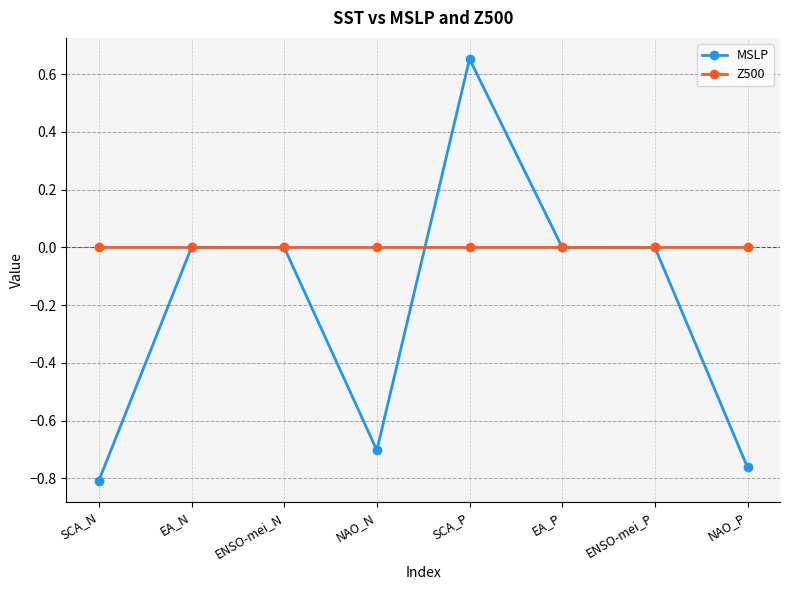

At which category does the chart reach its peak across all series?

SCA_P